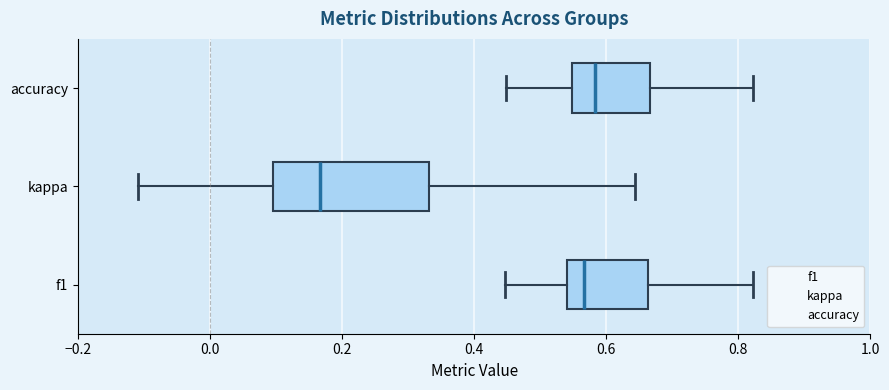

Reading bottom to top, transcribe this box plot: for each box, give where its median line is, the range the box spans, and where its two whiskers end, as read against the x-axis. The values are not printed on the chart, so give them approximately, as read against the axis.

f1: median 0.56, box 0.54 to 0.66, whiskers 0.44 to 0.82
kappa: median 0.16, box 0.10 to 0.34, whiskers -0.10 to 0.64
accuracy: median 0.58, box 0.54 to 0.66, whiskers 0.44 to 0.82